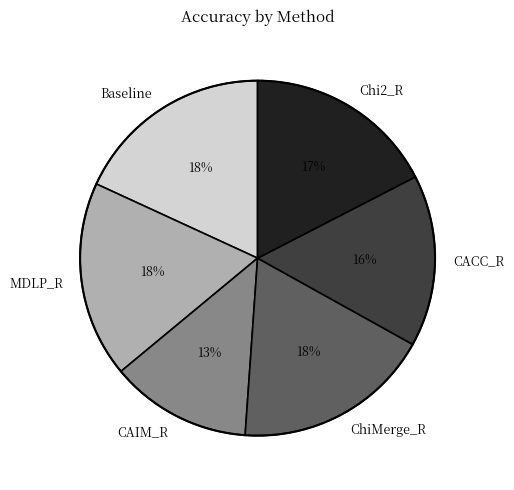

What is the smallest slice in the pie chart?

CAIM_R